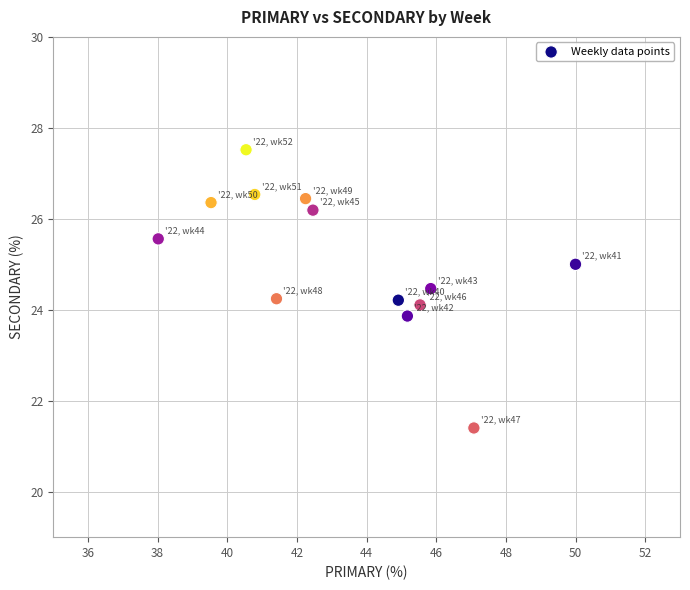

What is the range of Y values (max minus min)?

6.1